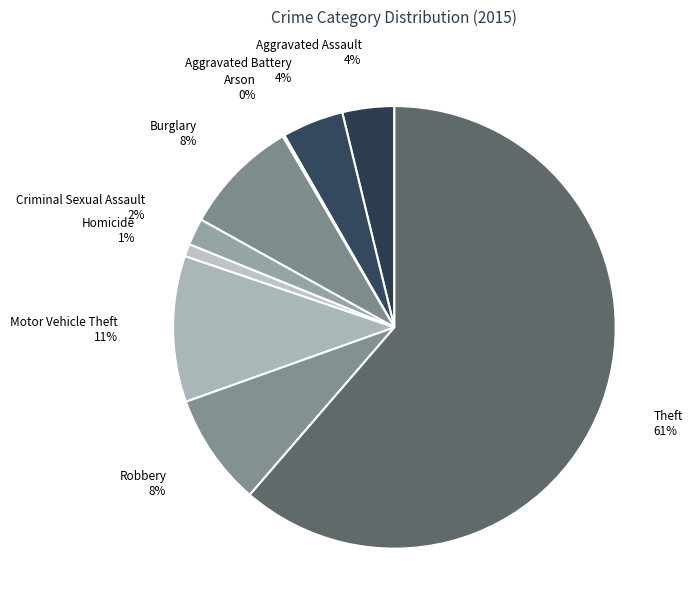

True or false: Robbery accounts for 8% of the total.

True